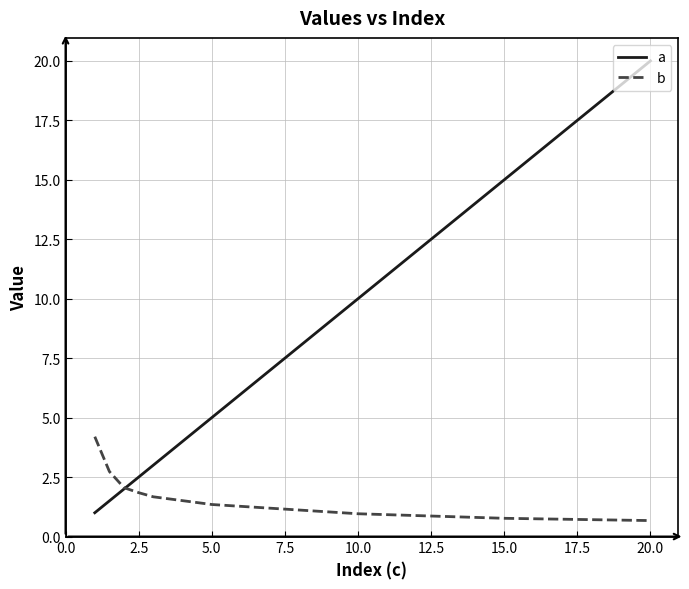

How many times do b and a cross each other?

1